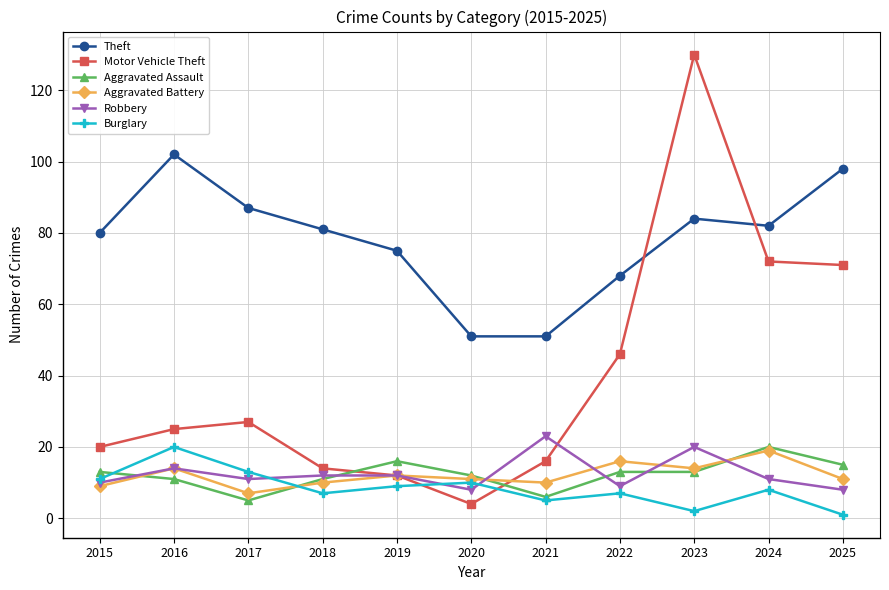

What is the difference between the maximum and second lowest values in the Aggravated Battery series?

10